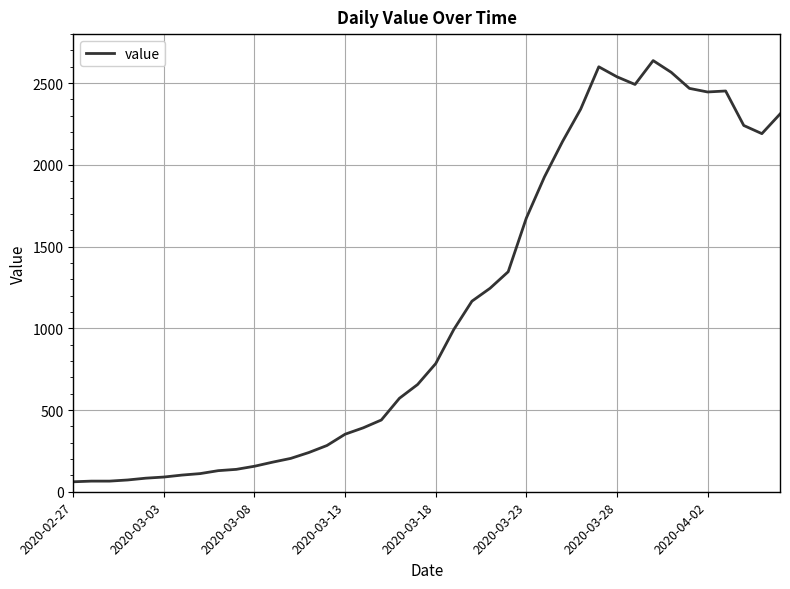

What is the difference between the maximum and minimum values?

2577